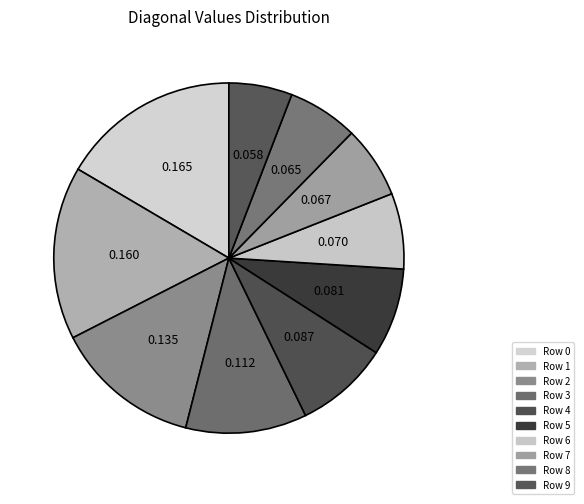

How many segments does this pie chart have?

10